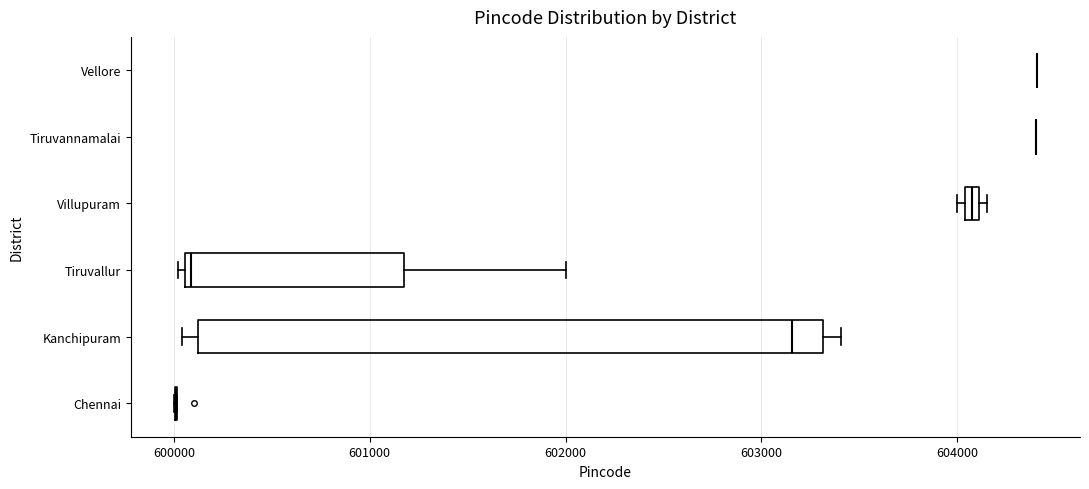

Which box is the widest, from its left edge to its right edge?

Kanchipuram